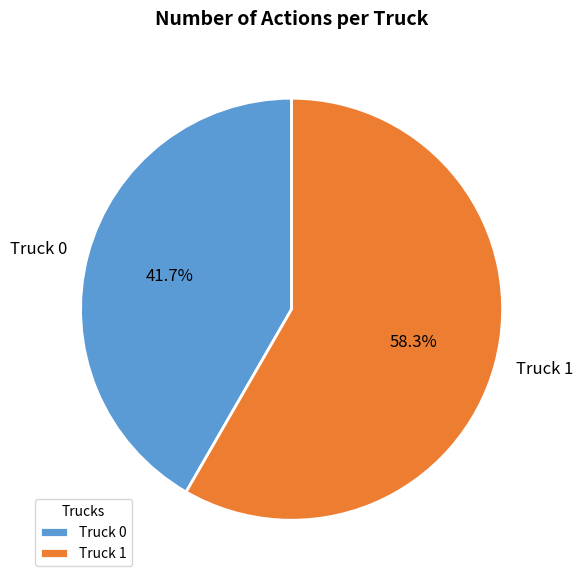

What is the largest slice in the pie chart?

Truck 1